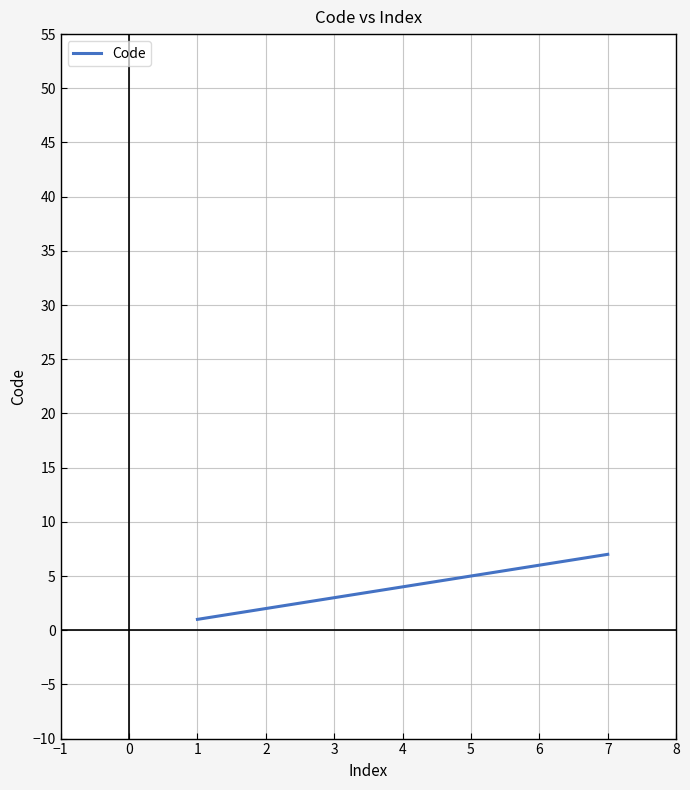

What is the sum of all values?

28